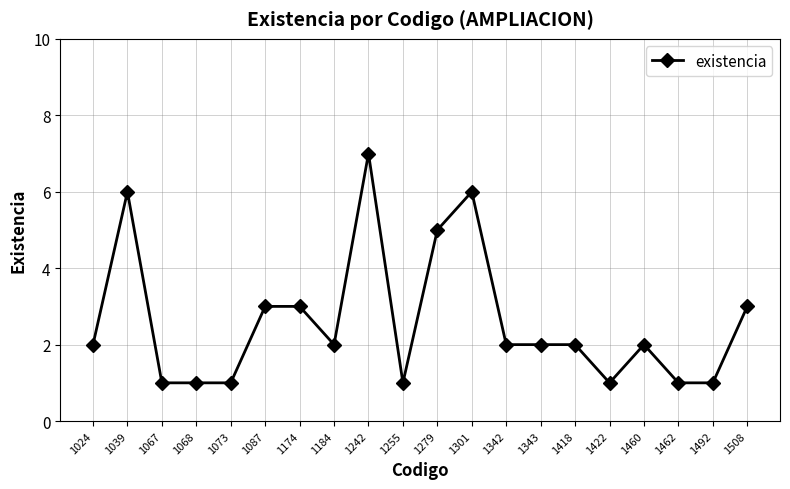

At which category does the chart reach its peak across all series?

1242